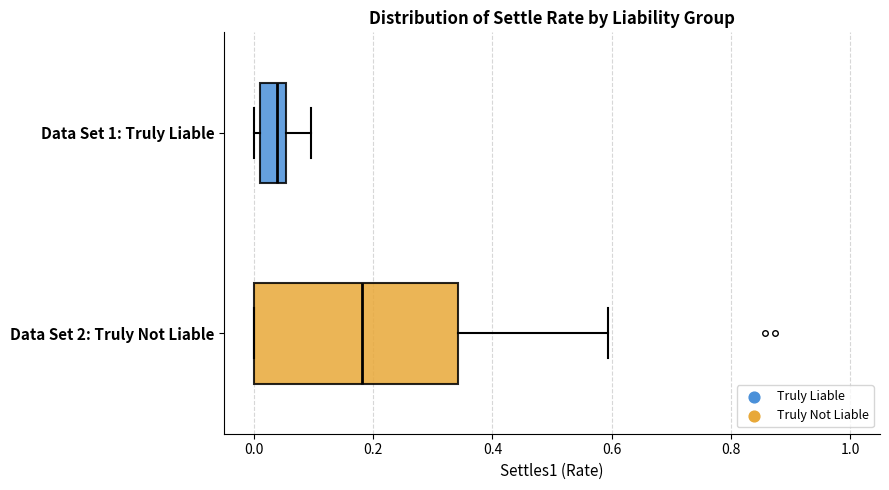

Reading bottom to top, transcribe this box plot: for each box, give where its median line is, the range the box spans, and where its two whiskers end, as read against the x-axis. The values are not printed on the chart, so give them approximately, as read against the axis.

Data Set 2: Truly Not Liable: median 0.18, box 0.00 to 0.34, whiskers 0.00 to 0.60
Data Set 1: Truly Liable: median 0.04, box 0.02 to 0.06, whiskers 0.00 to 0.10